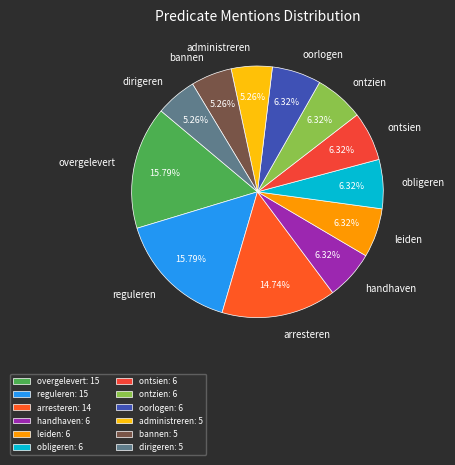

To the nearest percent, what percentage of the pie is dirigeren?

5%